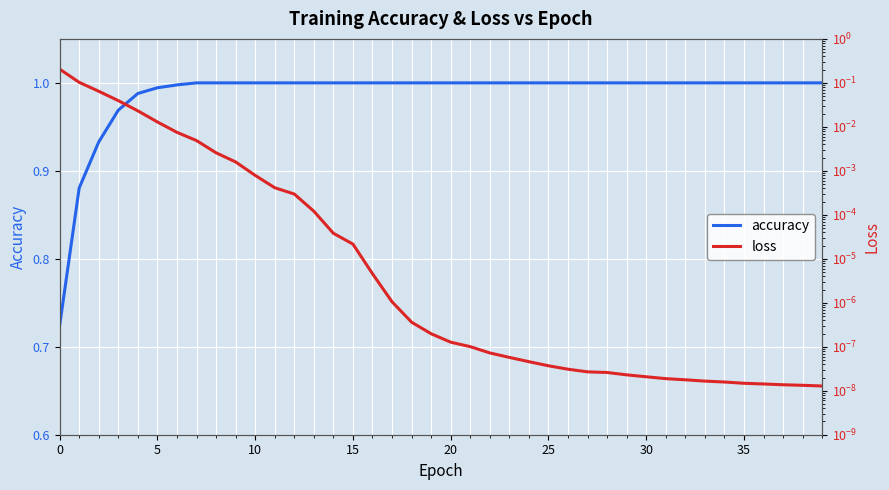

How many series are shown in this chart?

2